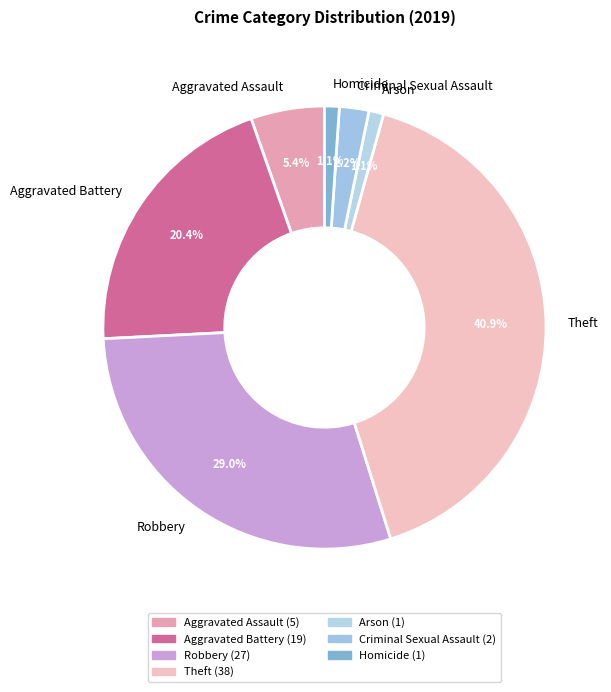

Count the number of slices in the pie.

7